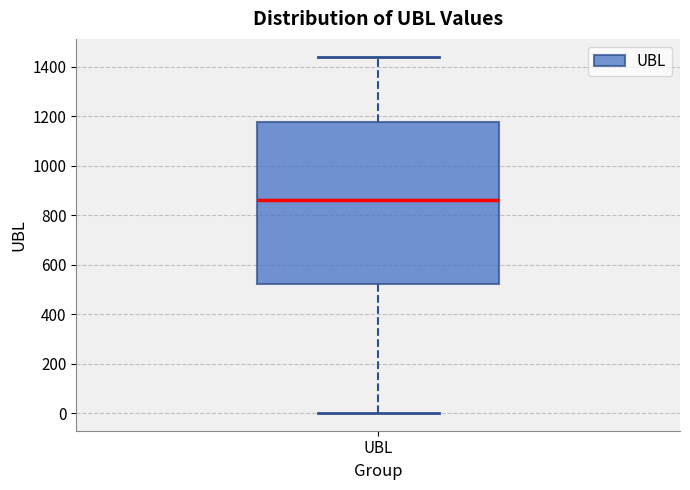

Where does the median line of the box for UBL sit on the y-axis? The values are not printed on the chart, so give them approximately, as read against the axis.

860